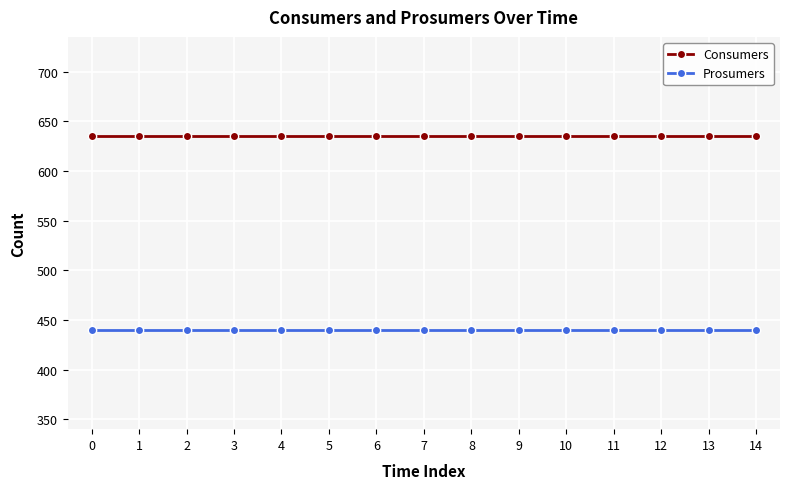

True or false: Prosumers and Consumers intersect in this chart.

False